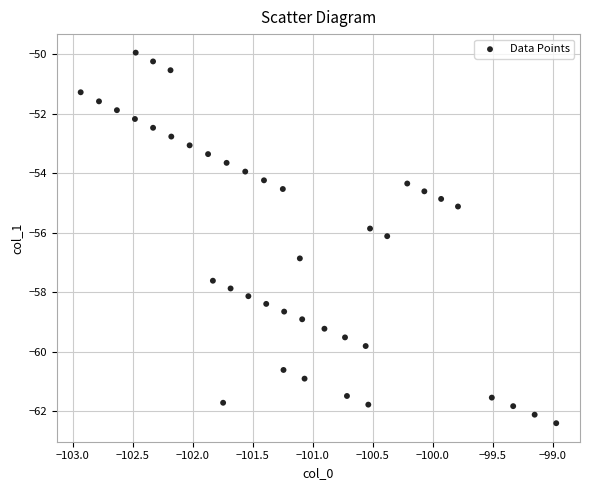

What is the range of X values (max minus min)?

4.0